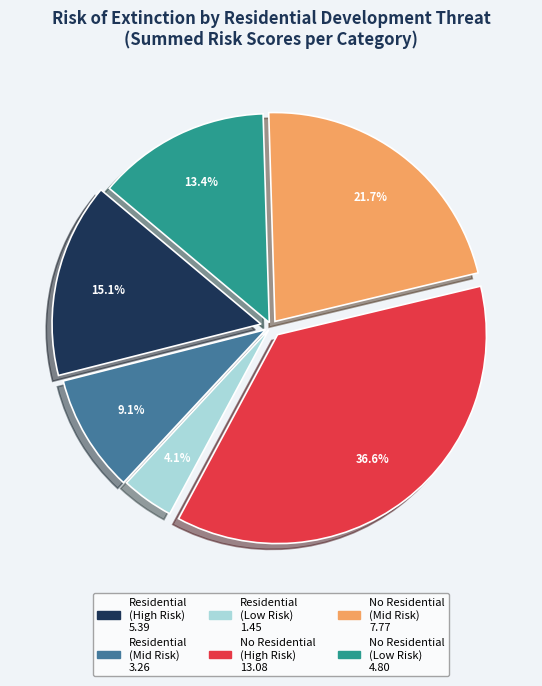

To the nearest percent, what is the average slice percentage?

17%